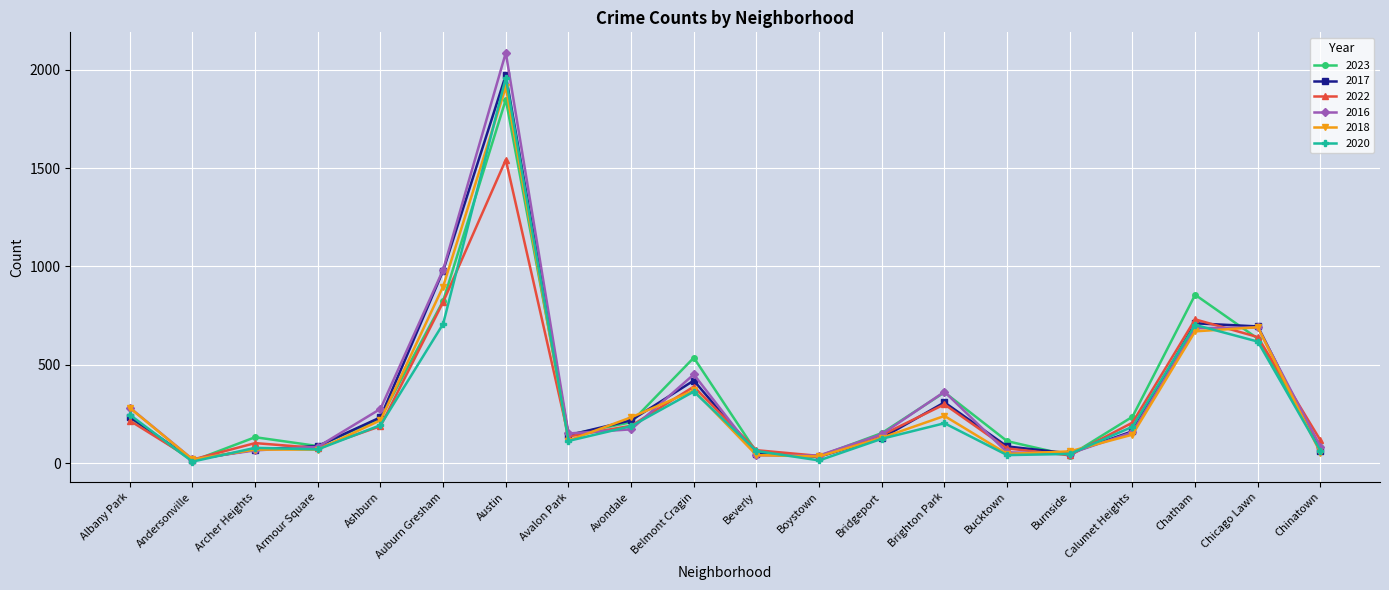

At which category is the sum across all series the highest?

Austin